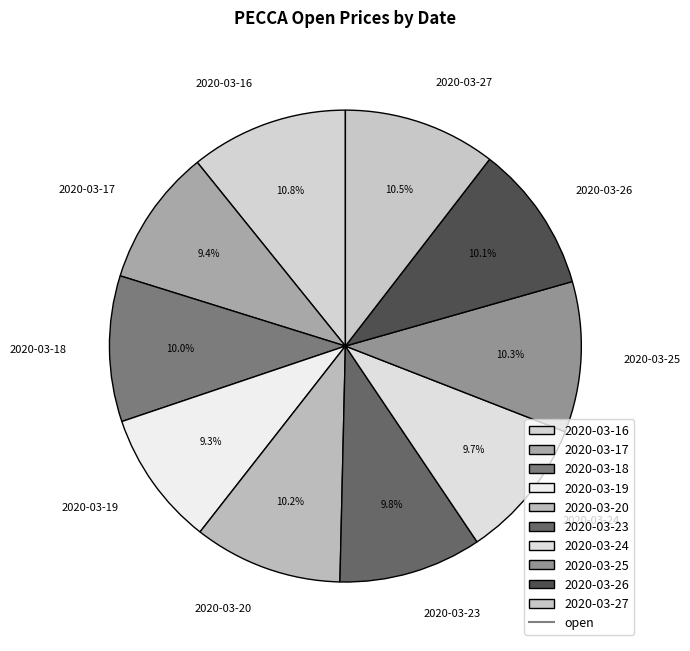

What percentage is the 2020-03-17 slice, to the nearest percent?

9%